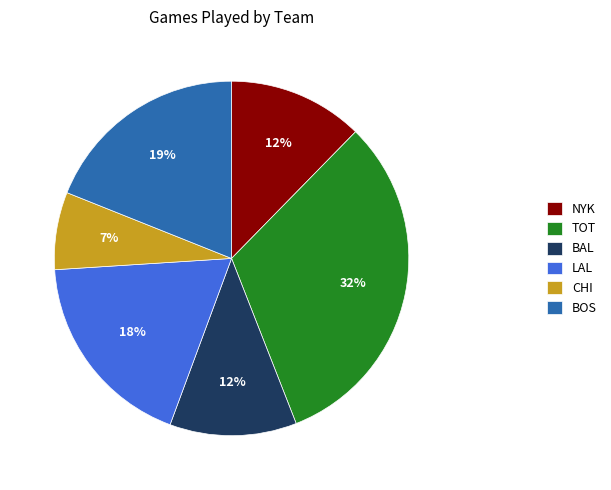

Does LAL represent more than half of the total?

No